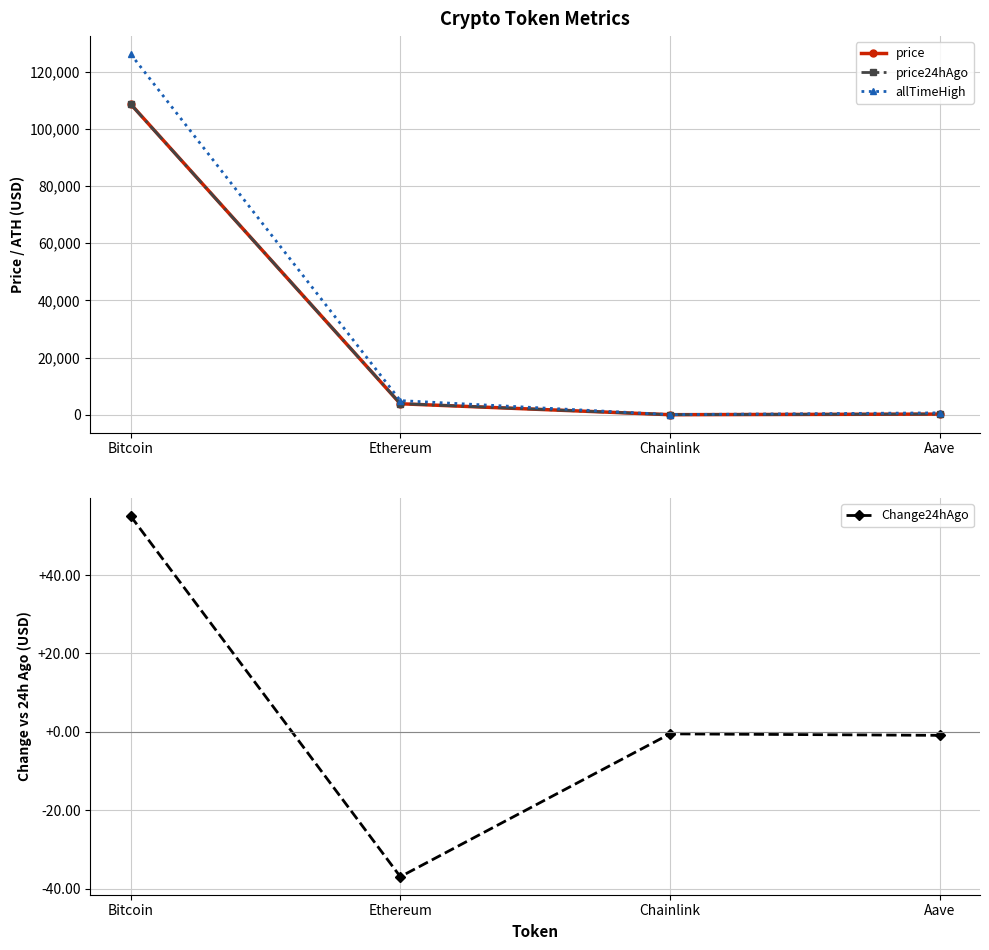

Rank the categories by Change24hAgo value from highest to lowest.

Bitcoin, Chainlink, Aave, Ethereum